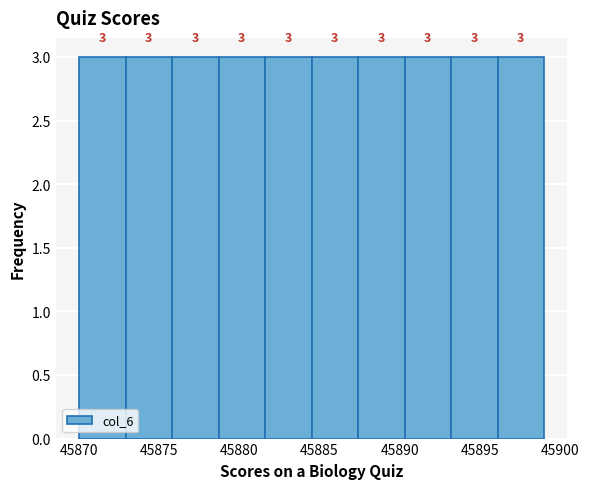

How tall is the bar that spans 45878.7 to 45881.6 on the x-axis? The bar edges are not printed on the chart, so give them approximately, as read against the axis.

3